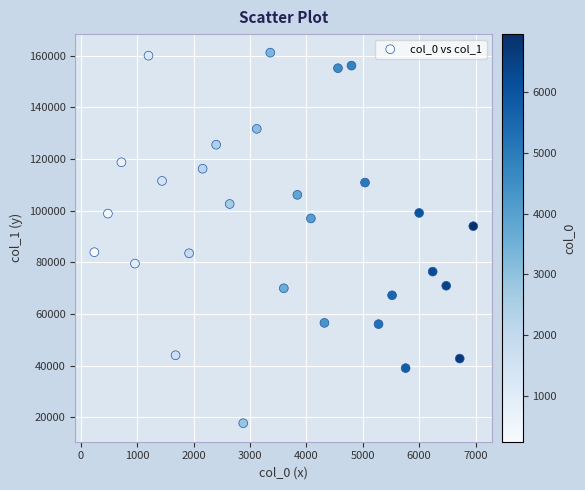

What is the range of X values (max minus min)?

6720